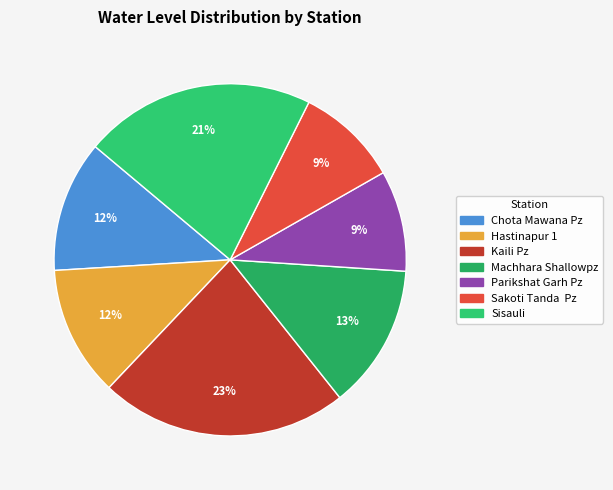

Is it true that Chota Mawana Pz is 12% of the pie?

True